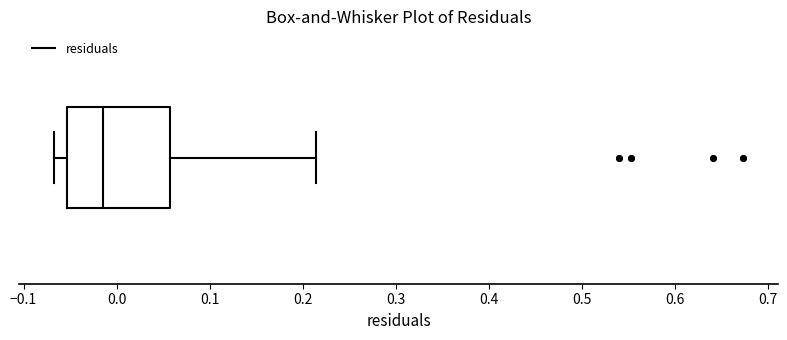

Transcribe this box plot: give where the median line is, the range the box spans, and where the two whiskers end, as read against the x-axis. The values are not printed on the chart, so give them approximately, as read against the axis.

median -0.01, box -0.05 to 0.06, whiskers -0.07 to 0.21